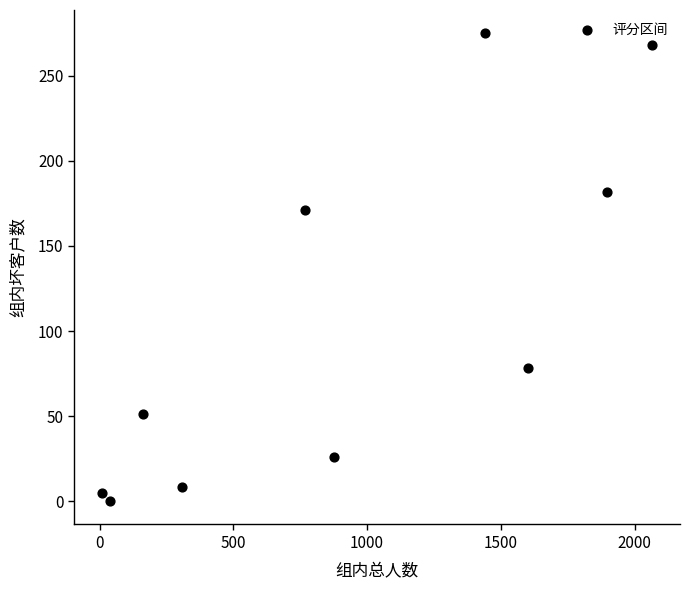

What Y value in the scatter plot is closest to 137?

171